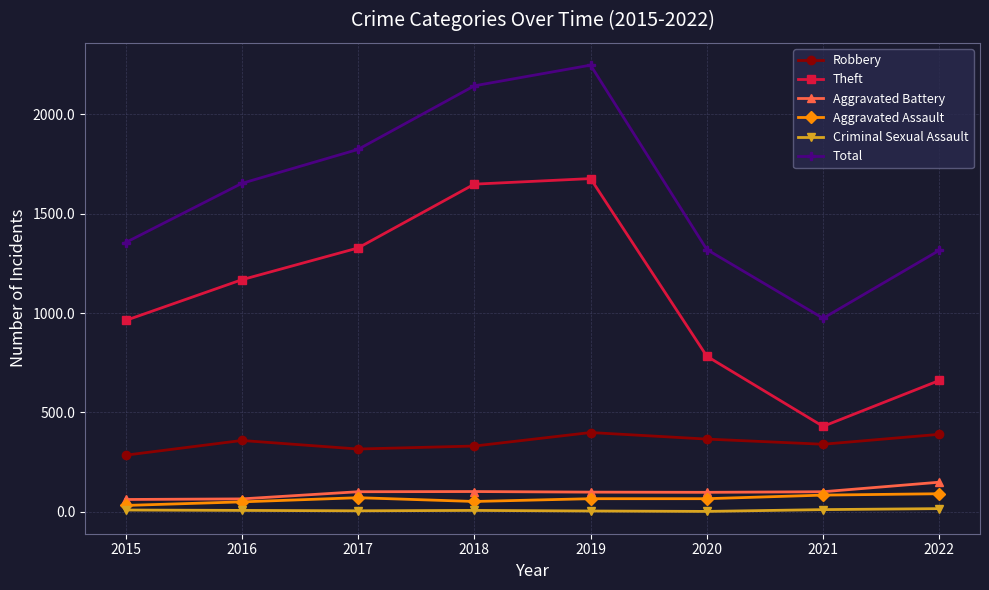

True or false: Aggravated Battery has more than 0 points higher than both neighbors.

True